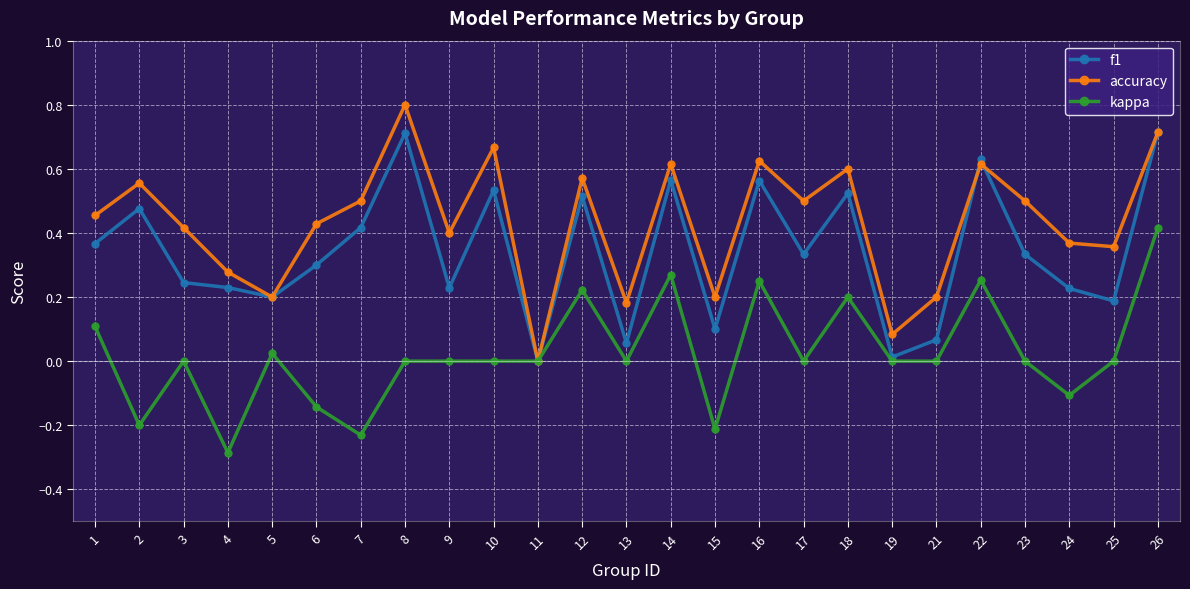

True or false: kappa has more than 0 interior local peaks.

True